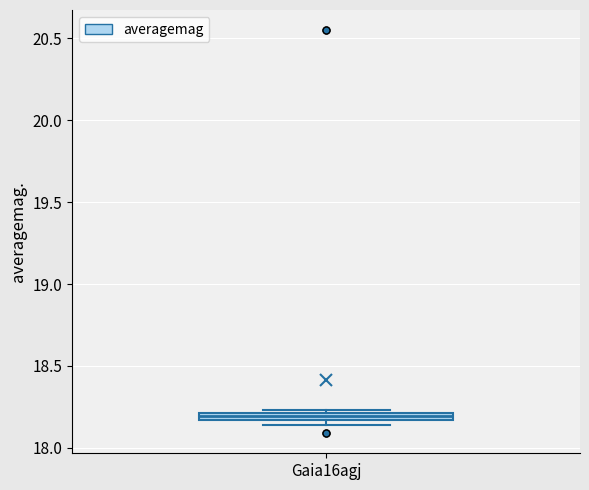

Where is the upper edge of the box for Gaia16agj on the y-axis? The values are not printed on the chart, so give them approximately, as read against the axis.

18.20